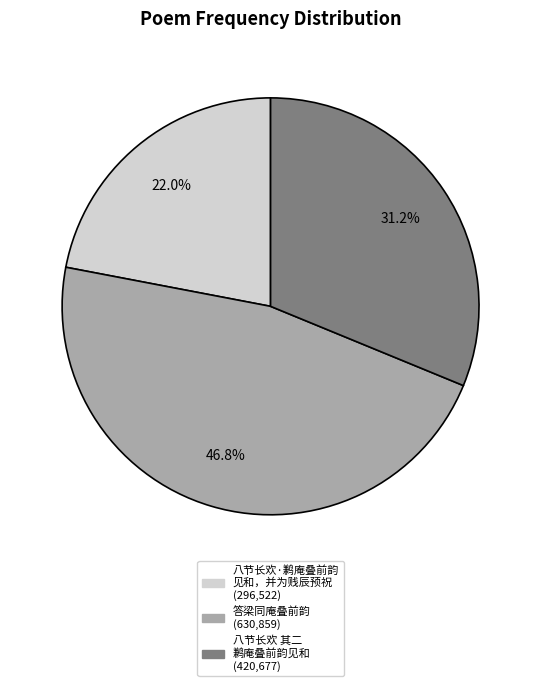

Is there any slice that represents more than half of the pie?

No